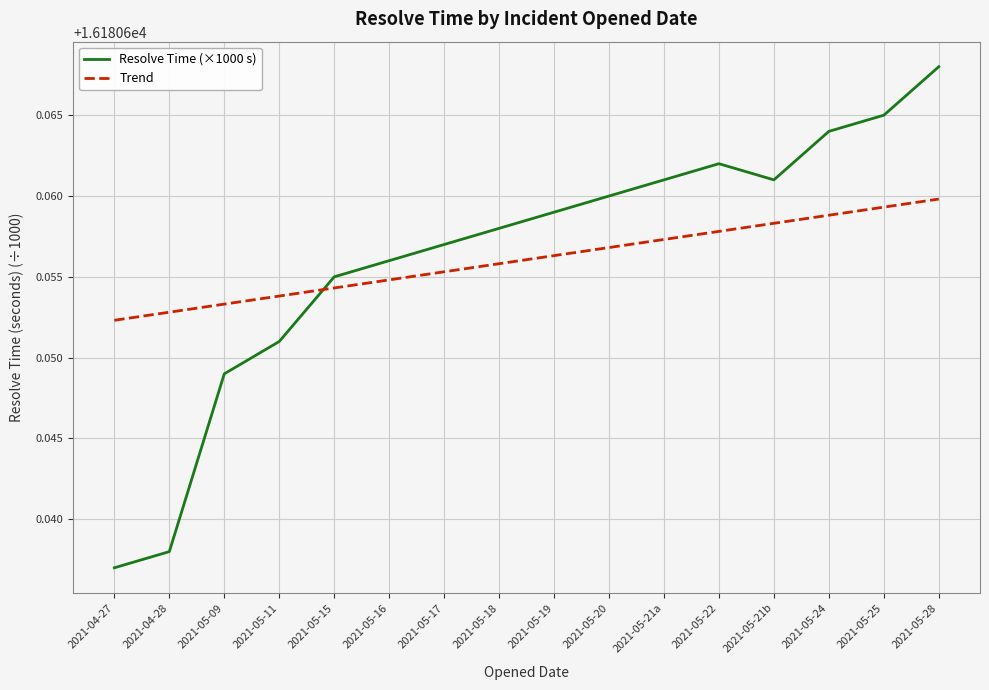

What position from the right is 2021-05-28?

1